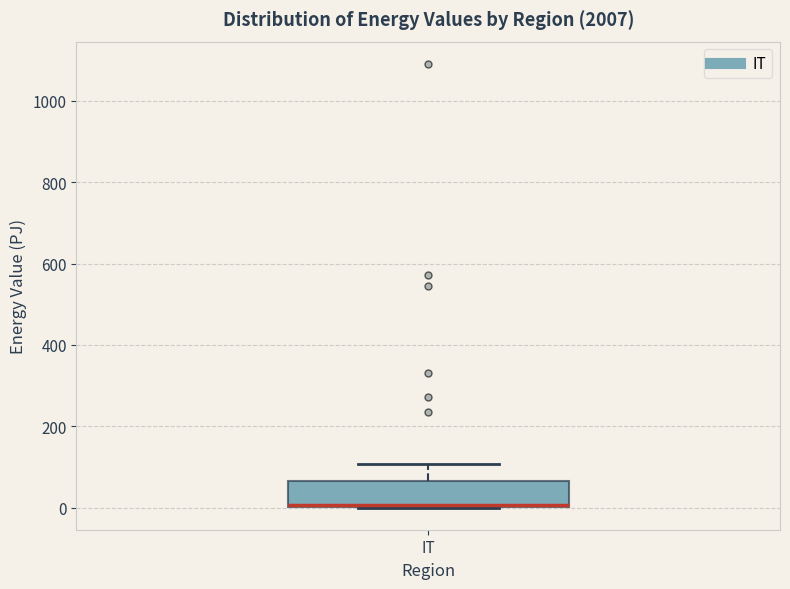

Transcribe this box plot: give where the median line is, the range the box spans, and where the two whiskers end, as read against the y-axis. The values are not printed on the chart, so give them approximately, as read against the axis.

median 0 (just above the box's lower edge), box 0 to 60, whiskers 0 to 100